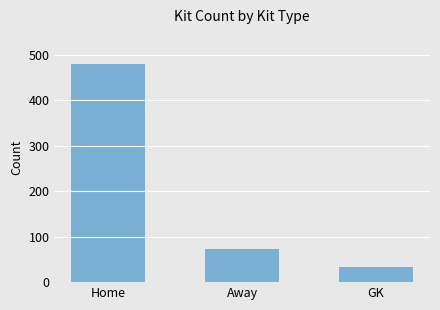

What is the value of the 2nd bar from the left?

72